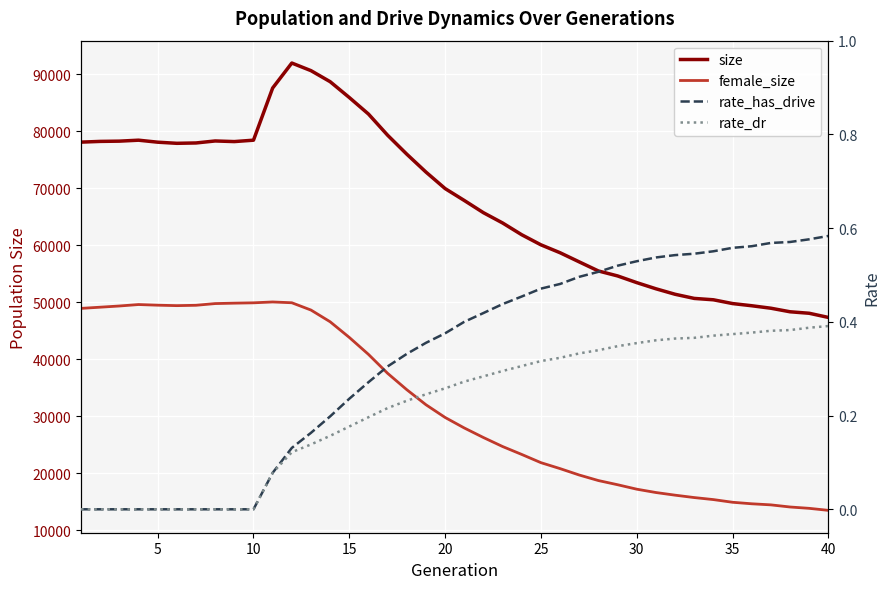

What is the lowest value of the size series?

47323.0